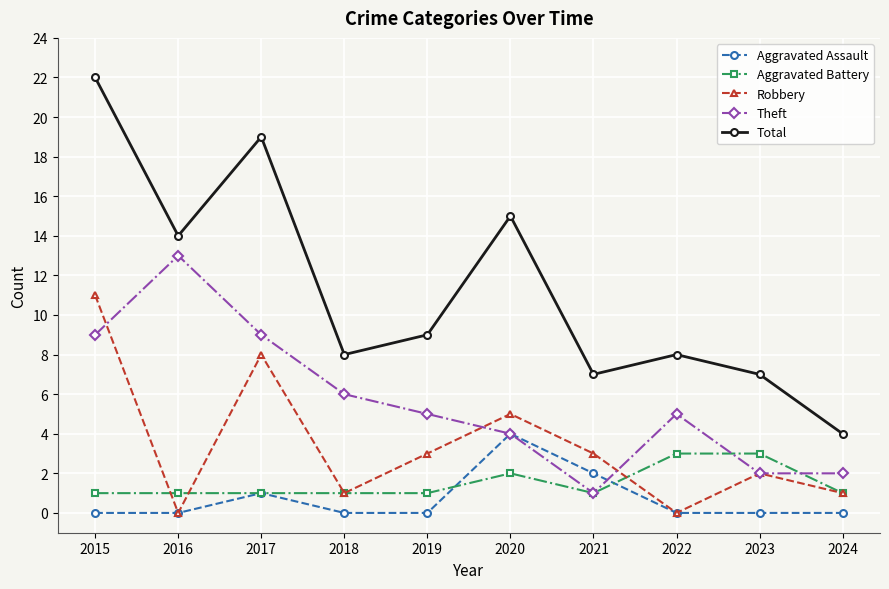

At which label is Theft closest to 7?

2018